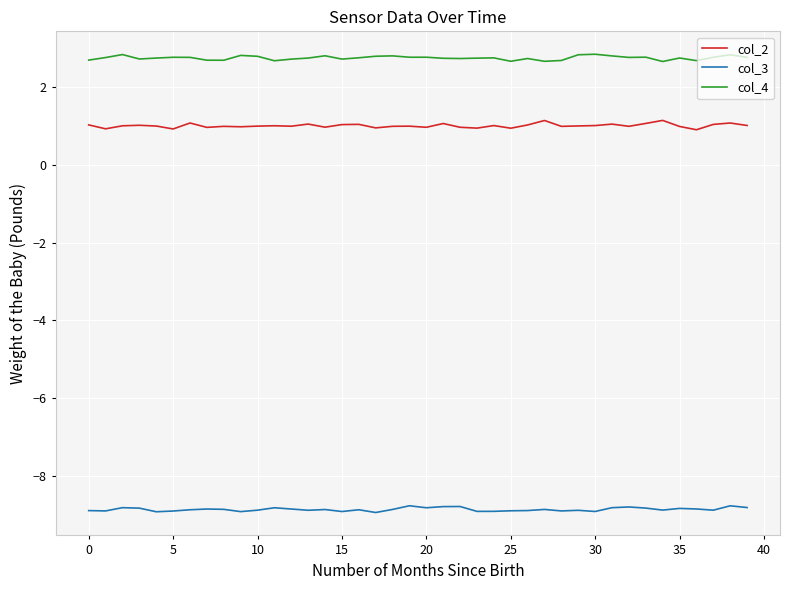

What is the maximum value shown in the chart?

2.9